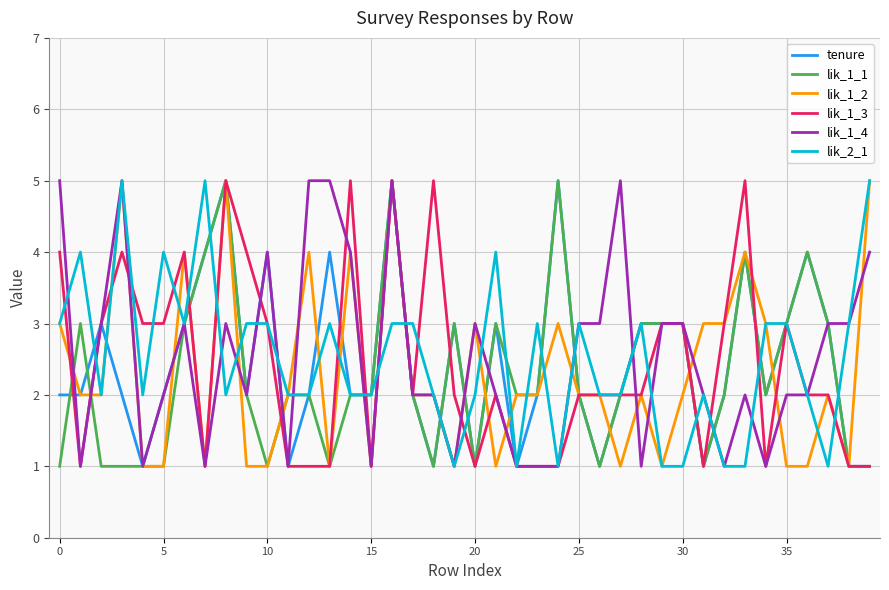

What is the greatest value displayed?

5